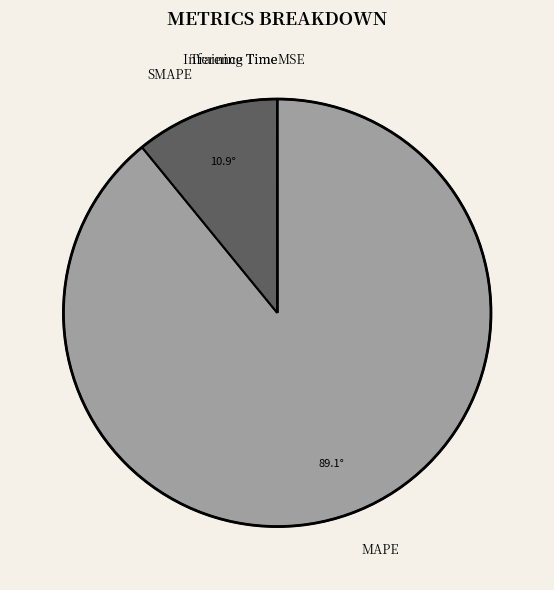

Which category has the biggest portion of the pie?

MAPE